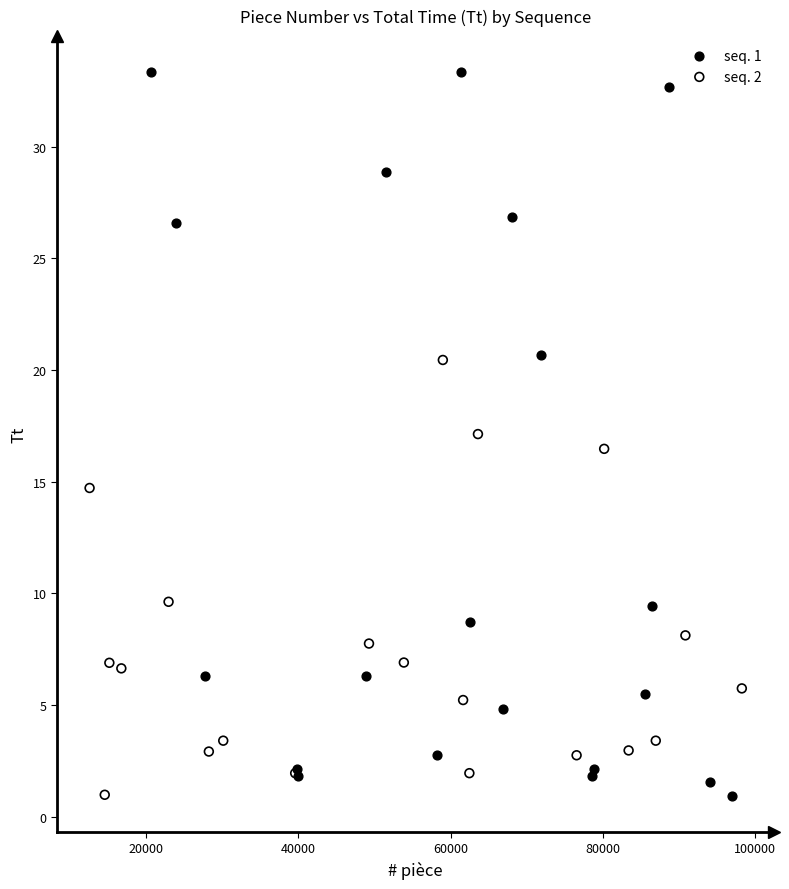

Which series has the largest Y range (max minus min)?

seq. 1